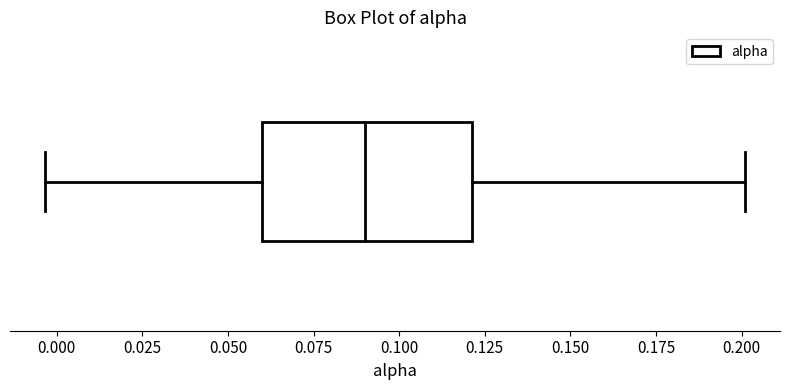

Read this box plot against the x-axis: the position of the median line, the range covered by the box, and the ends of both whiskers. The values are not printed on the chart, so give them approximately, as read against the axis.

median 0.090, box 0.060 to 0.120, whiskers -0.005 to 0.200